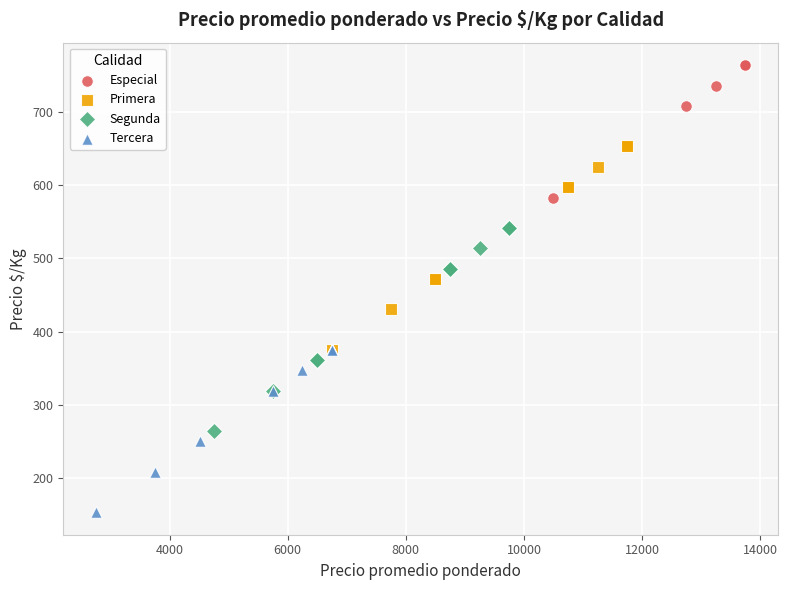

Which series reaches the maximum Y coordinate?

Especial